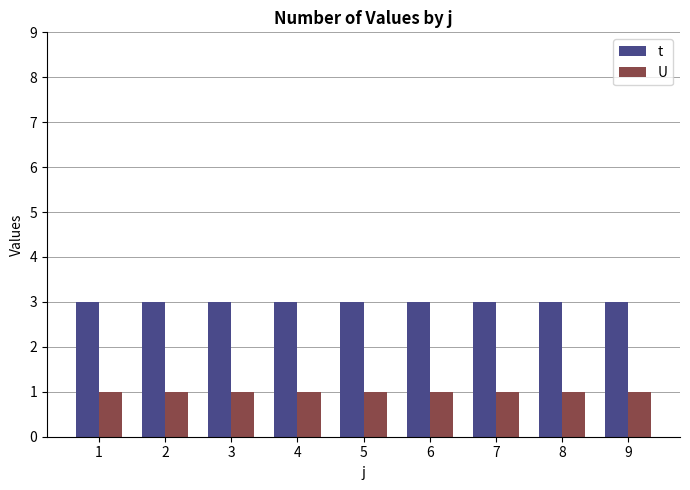

The U series shows 1 at 4. True or false?

True